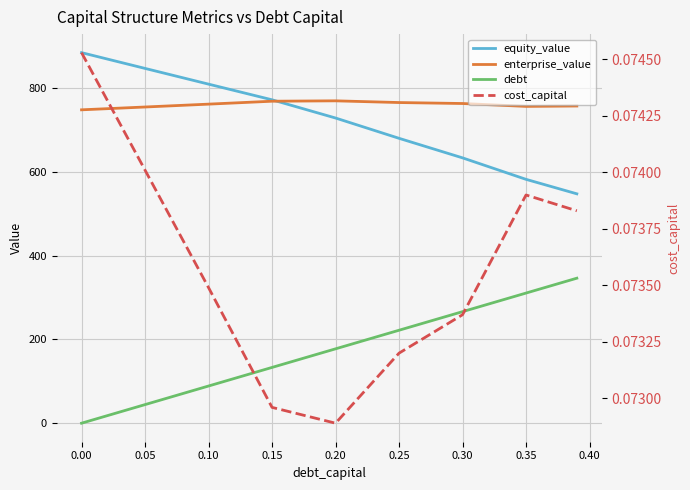

True or false: debt has more than 0 points higher than both neighbors.

False